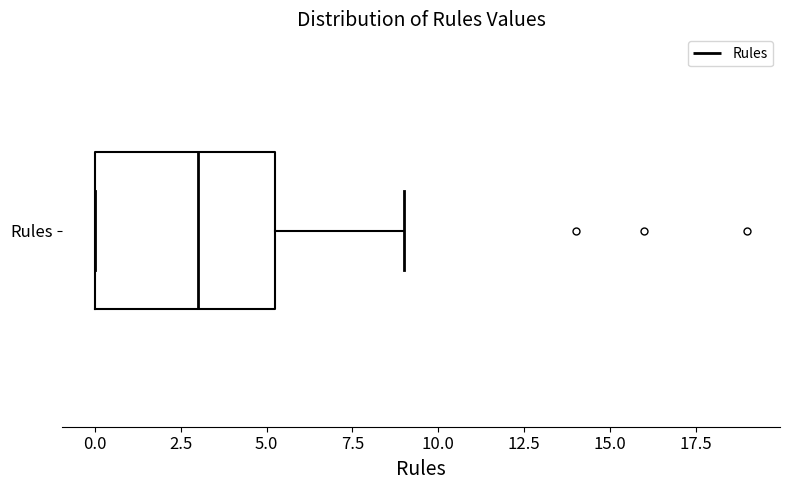

Where does the right whisker of the box for Rules end on the x-axis? The values are not printed on the chart, so give them approximately, as read against the axis.

9.0